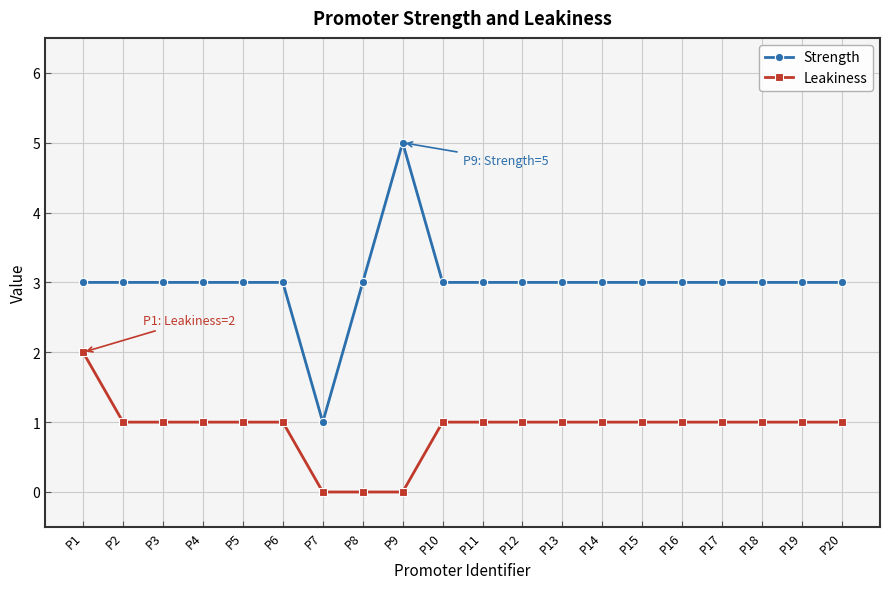

What is the total value across all series at P14?

4